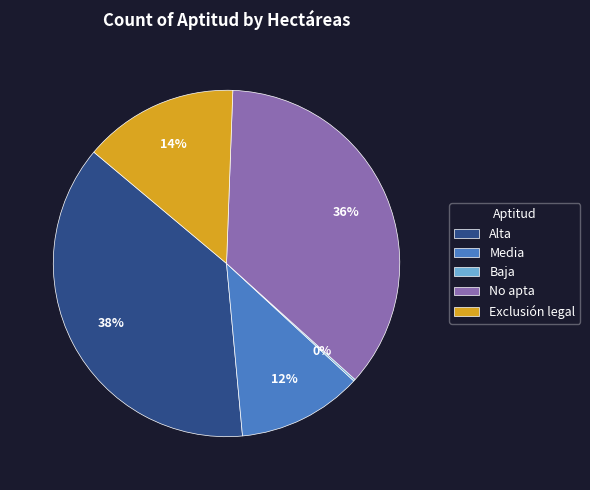

Which category has the biggest portion of the pie?

Alta